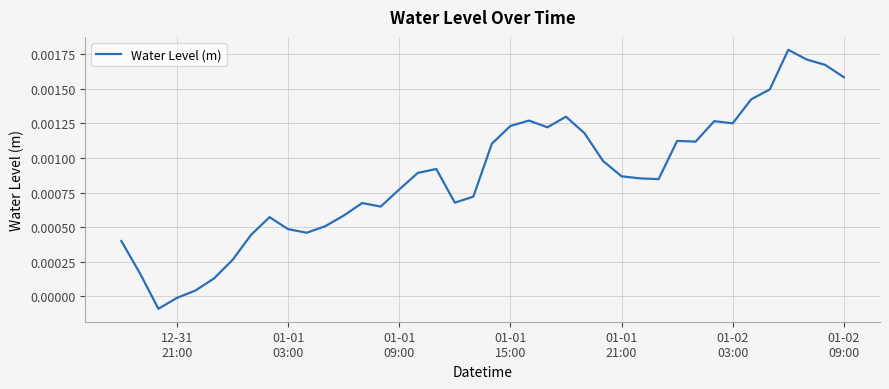

How many lines are shown in the chart?

1